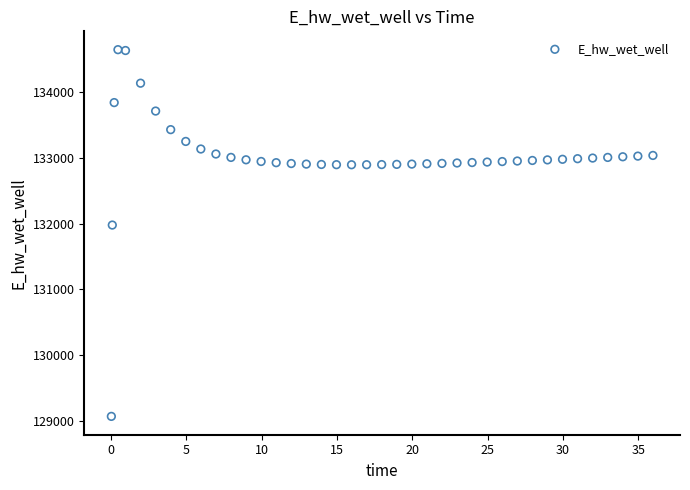

What Y value in the scatter plot is closest to 131856?

131977.4